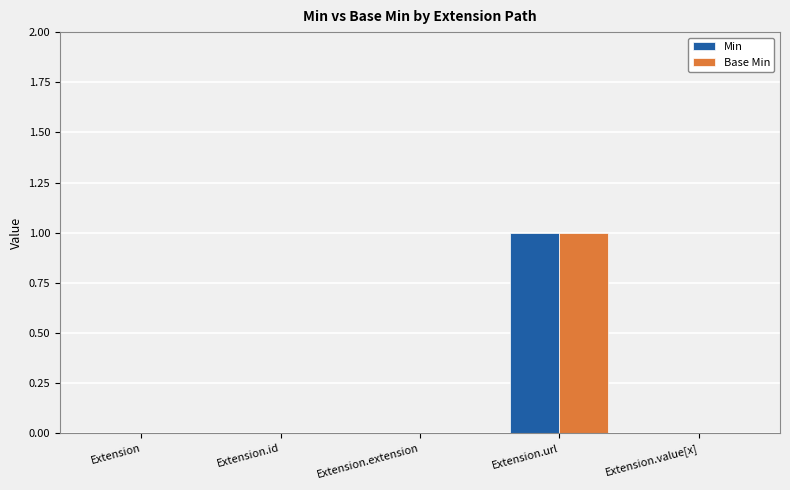

Reading right to left, what are all the values shown in this chart?

Min: Extension.value[x]=0	Extension.url=1	Extension.extension=0	Extension.id=0	Extension=0
Base Min: Extension.value[x]=0	Extension.url=1	Extension.extension=0	Extension.id=0	Extension=0